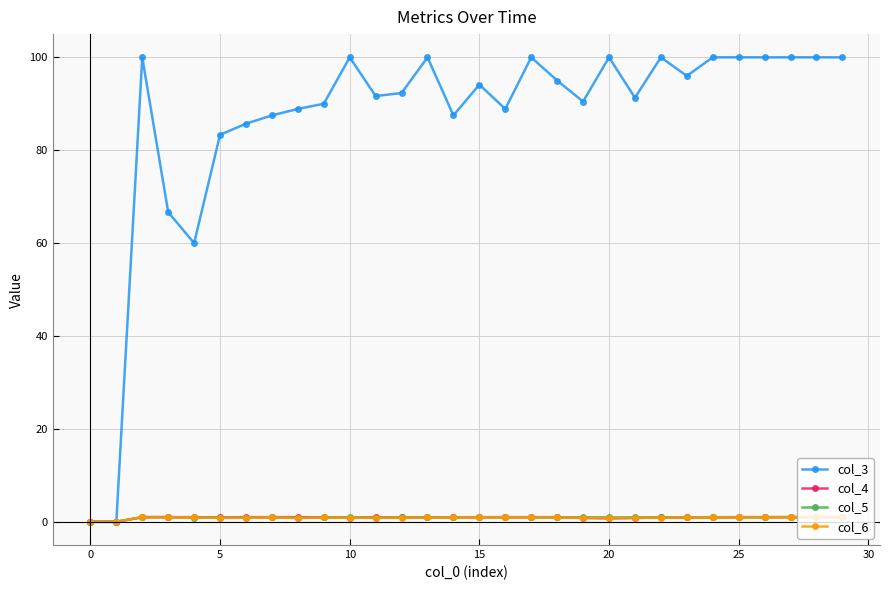

What is the maximum value shown in the chart?

100.0